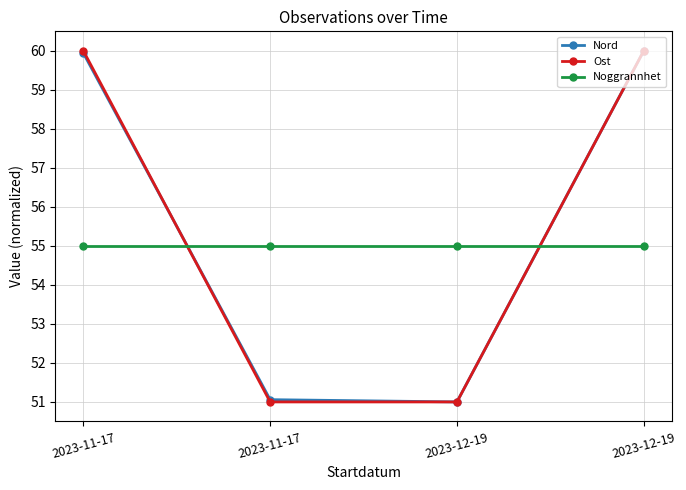

What is the sum of the Nord values at 2023-11-17 and 2023-12-19?

102.1